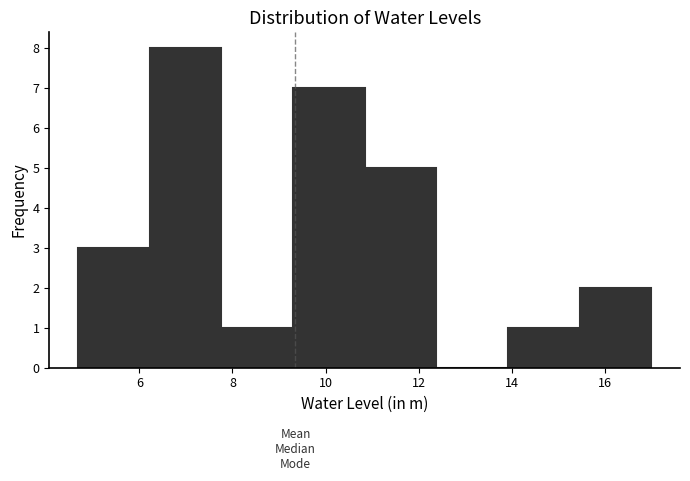

Which range on the x-axis has the tallest bar?

6.22 to 7.76